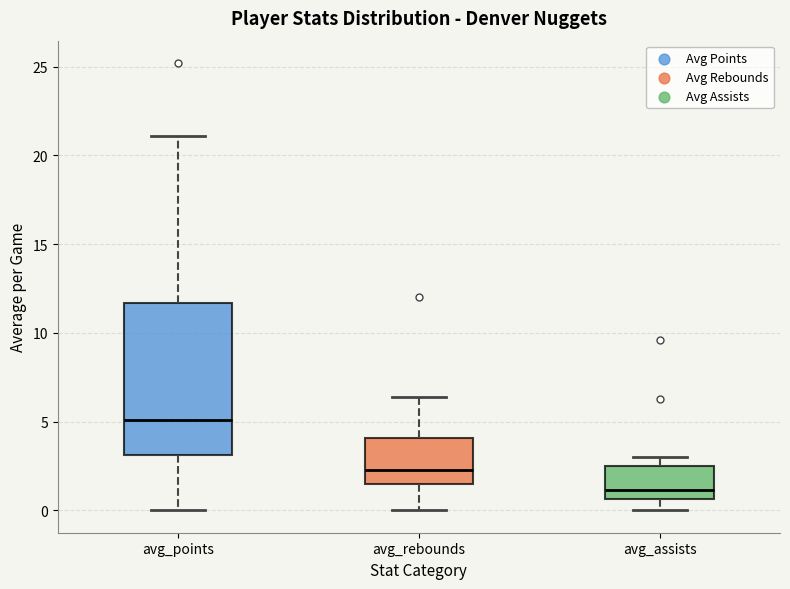

Where does the lower whisker of the box for avg_points end on the y-axis? The values are not printed on the chart, so give them approximately, as read against the axis.

0.0